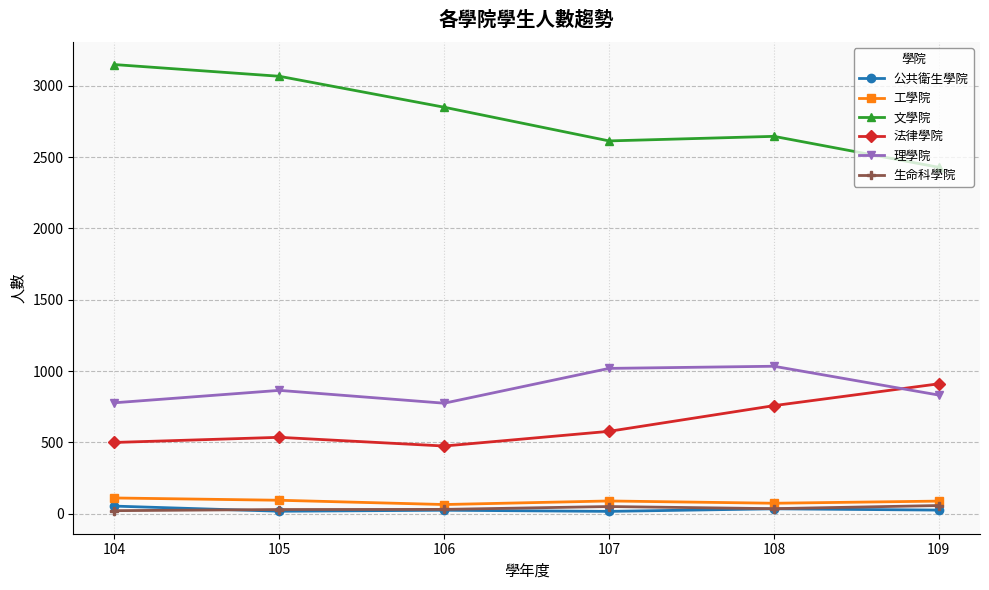

What are all the series names shown in the legend?

公共衛生學院, 工學院, 文學院, 法律學院, 理學院, 生命科學院